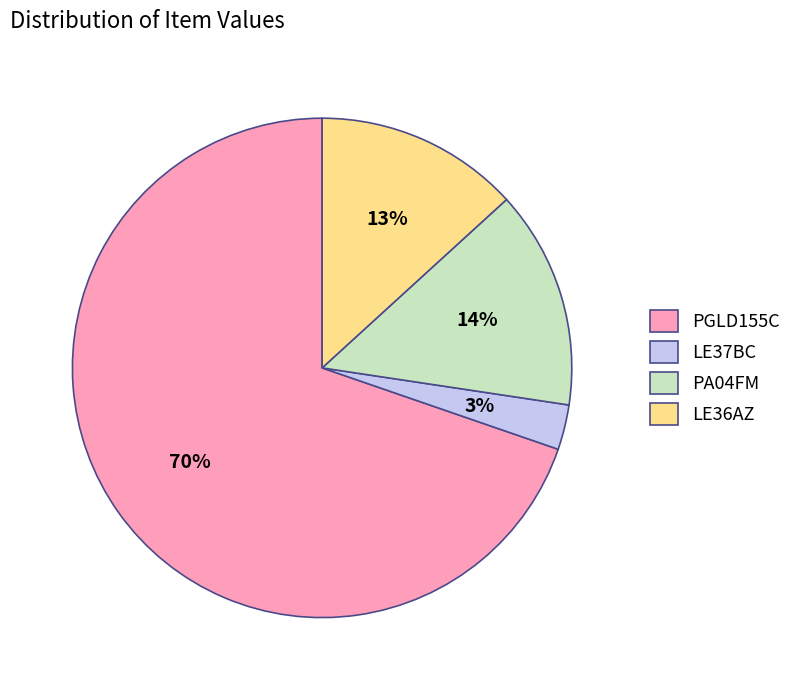

Does PGLD155C represent more than half of the total?

Yes